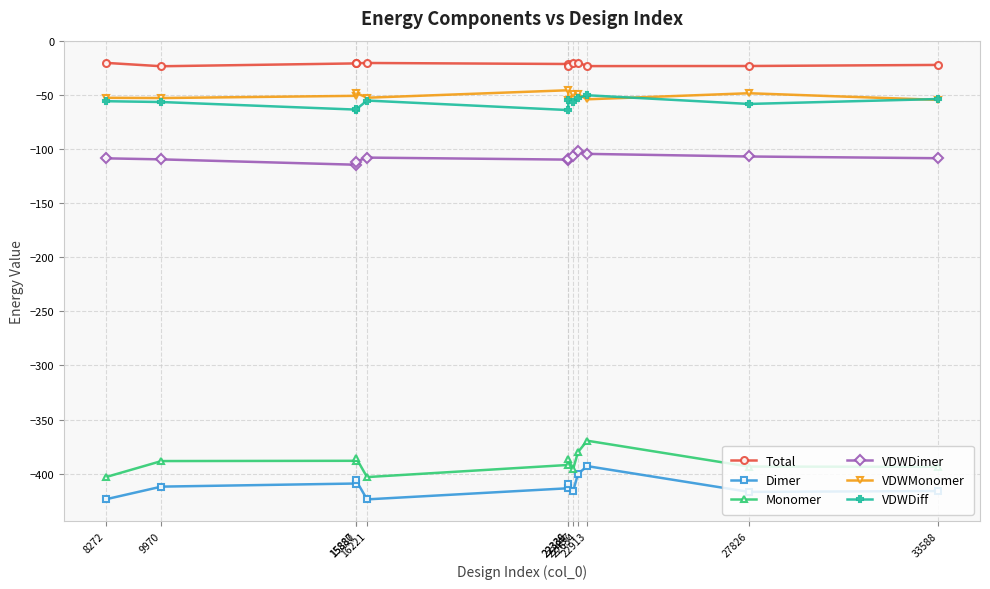

The value of Monomer at 22487 is -703.2. True or false?

False